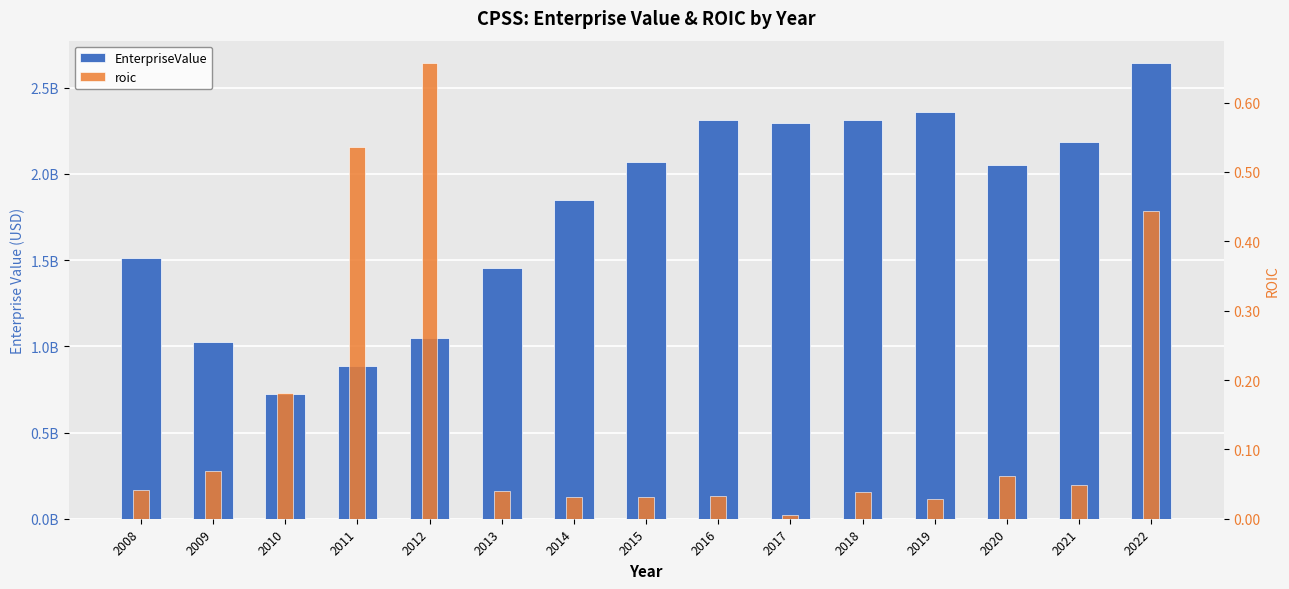

Rank the categories by EnterpriseValue value from lowest to highest.

2010, 2011, 2009, 2012, 2013, 2008, 2014, 2020, 2015, 2021, 2017, 2016, 2018, 2019, 2022